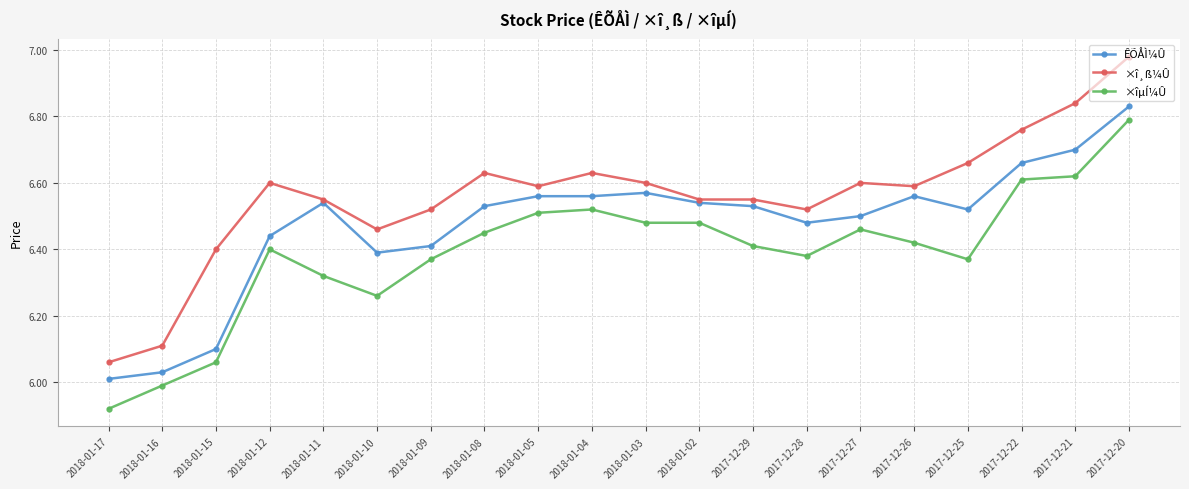

Does the chart have visible grid lines?

Yes